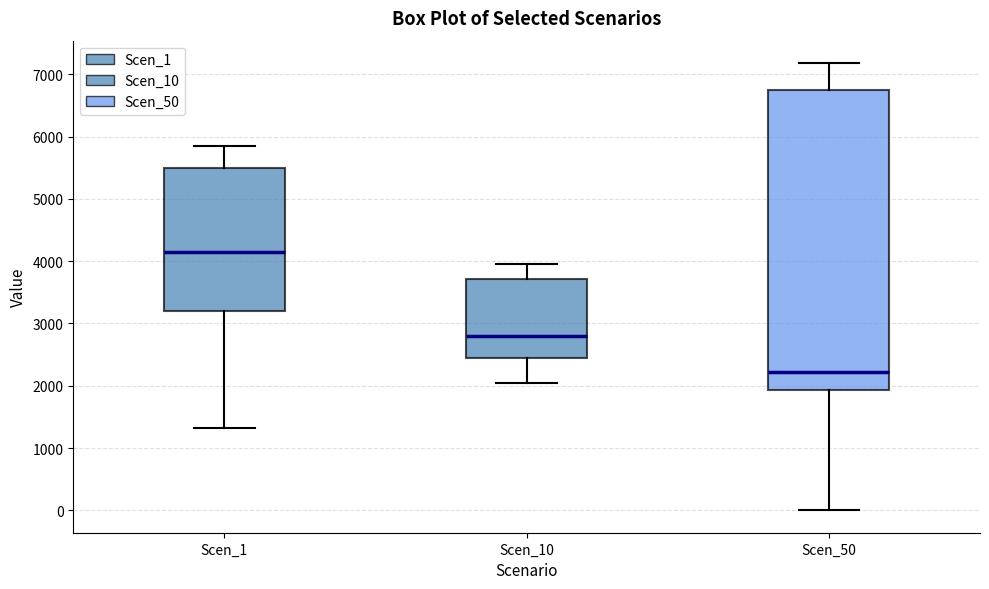

Reading left to right, transcribe this box plot: for each box, give where its median line is, the range the box spans, and where its two whiskers end, as read against the y-axis. The values are not printed on the chart, so give them approximately, as read against the axis.

Scen_1: median 4200, box 3200 to 5500, whiskers 1300 to 5800
Scen_10: median 2800, box 2400 to 3700, whiskers 2000 to 3900
Scen_50: median 2200, box 1900 to 6700, whiskers 0 to 7200